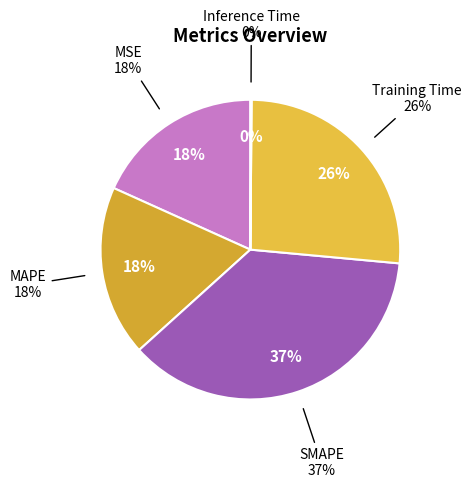

What percentage is NOT represented by SMAPE?

63.2%